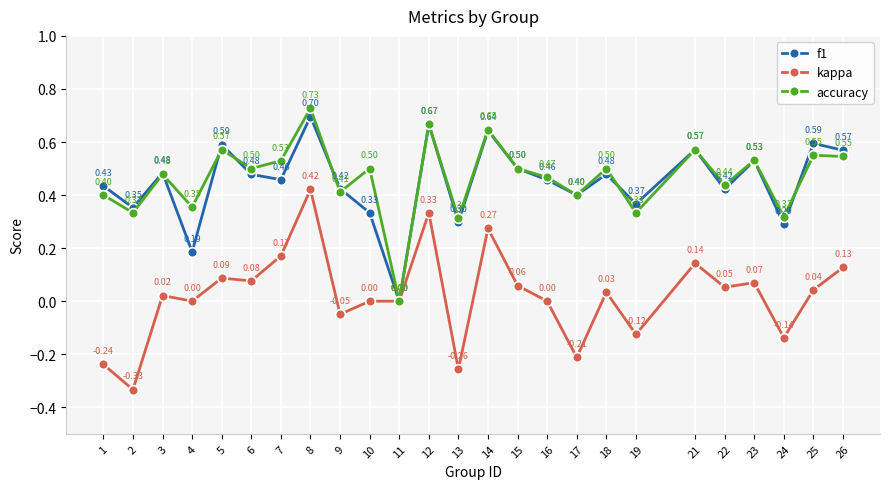

What is the difference between the second highest and minimum values in the kappa series?

0.7